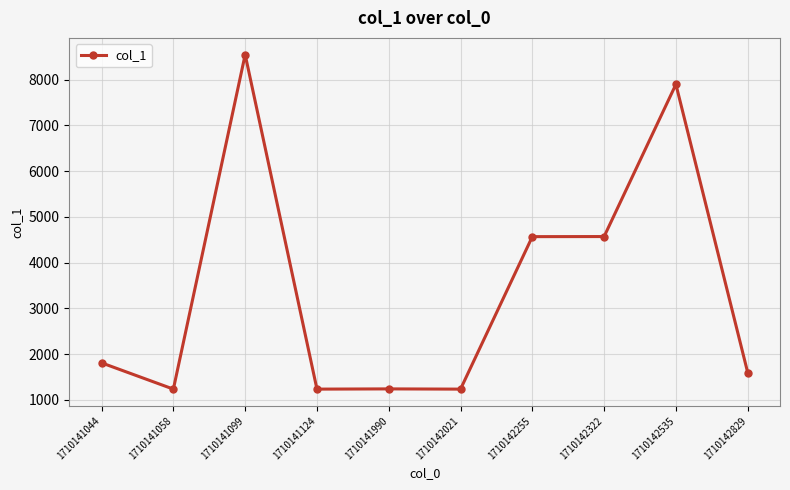

What is the value of the 2nd point from the left?

1234